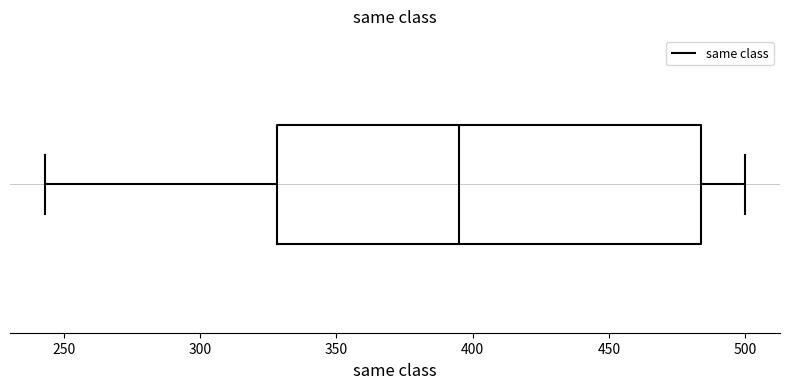

Transcribe this box plot: give where the median line is, the range the box spans, and where the two whiskers end, as read against the x-axis. The values are not printed on the chart, so give them approximately, as read against the axis.

median 395, box 330 to 485, whiskers 245 to 500